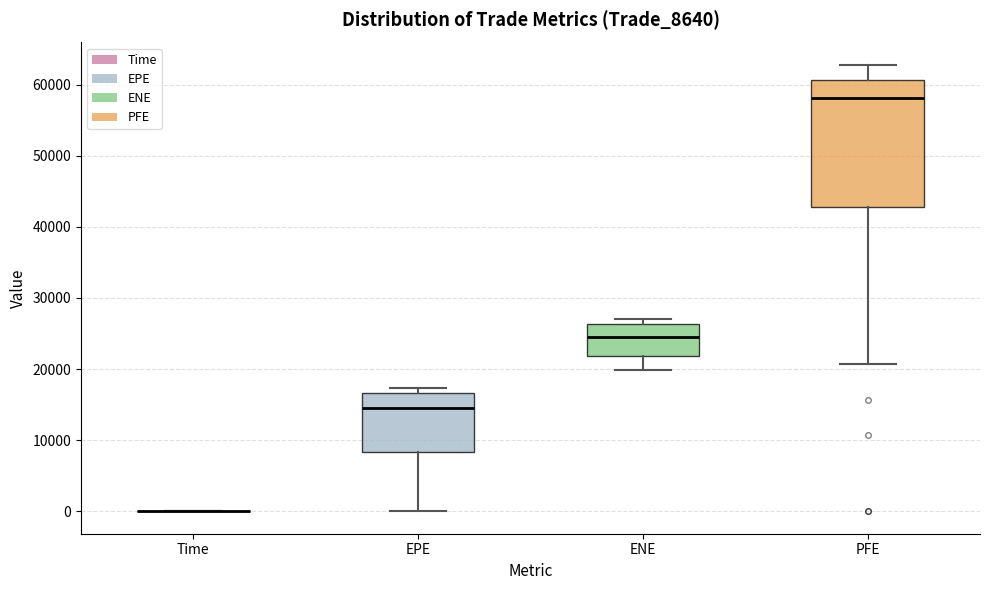

Reading left to right, read every box against the y-axis: the position of its median line, the range the box covers, and the ends of its whiskers. The values are not printed on the chart, so give them approximately, as read against the axis.

Time: box collapsed to a line at 0, whiskers 0 to 0
EPE: median 15000, box 8000 to 17000, whiskers 0 to 17000 (just above the box's upper edge)
ENE: median 25000, box 22000 to 26000, whiskers 20000 to 27000
PFE: median 58000, box 43000 to 61000, whiskers 21000 to 63000